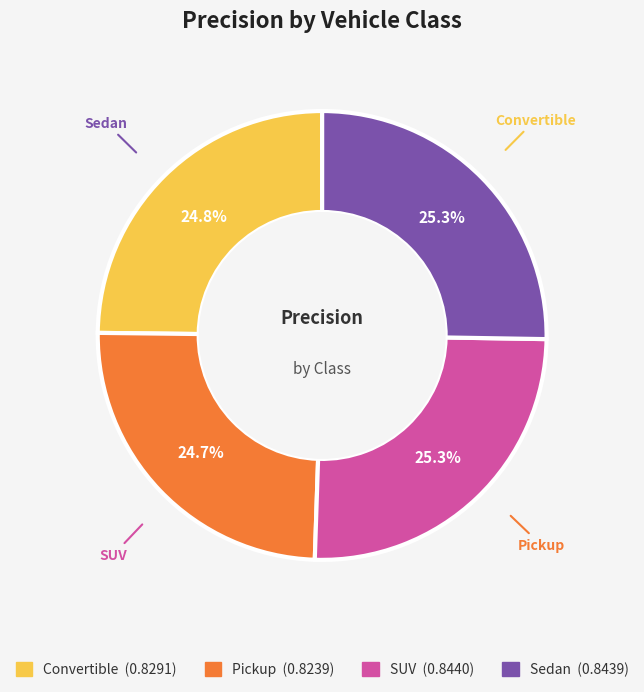

Combined, what portion of the pie is Sedan and SUV?

50.5%